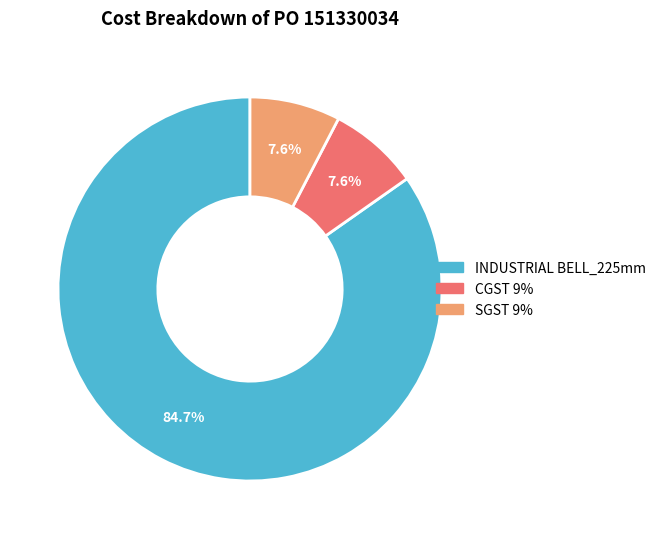

What percentage is the SGST 9% slice, to the nearest percent?

8%